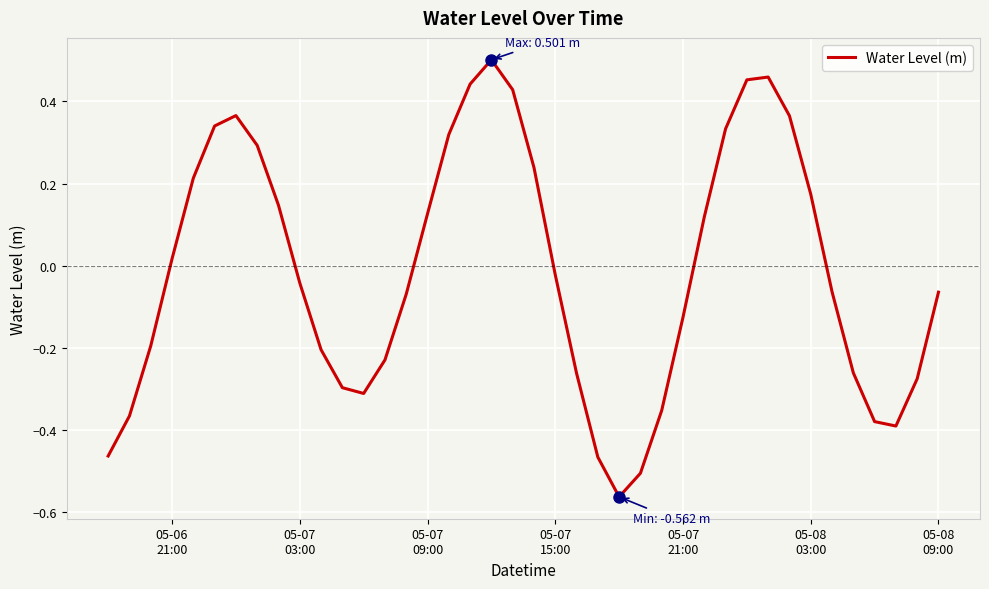

What is the difference between the maximum and minimum values?

1.1